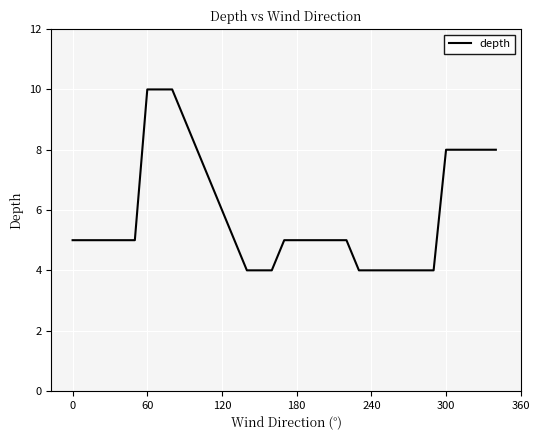

What is the difference between the maximum and minimum values?

6